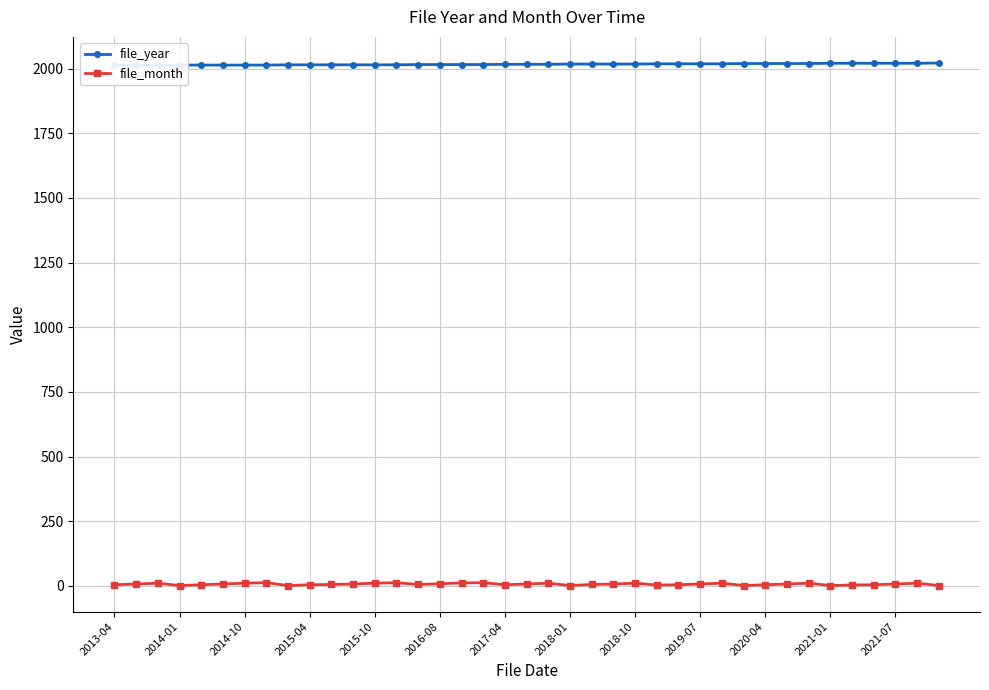

What are all the series names shown in the legend?

file_year, file_month